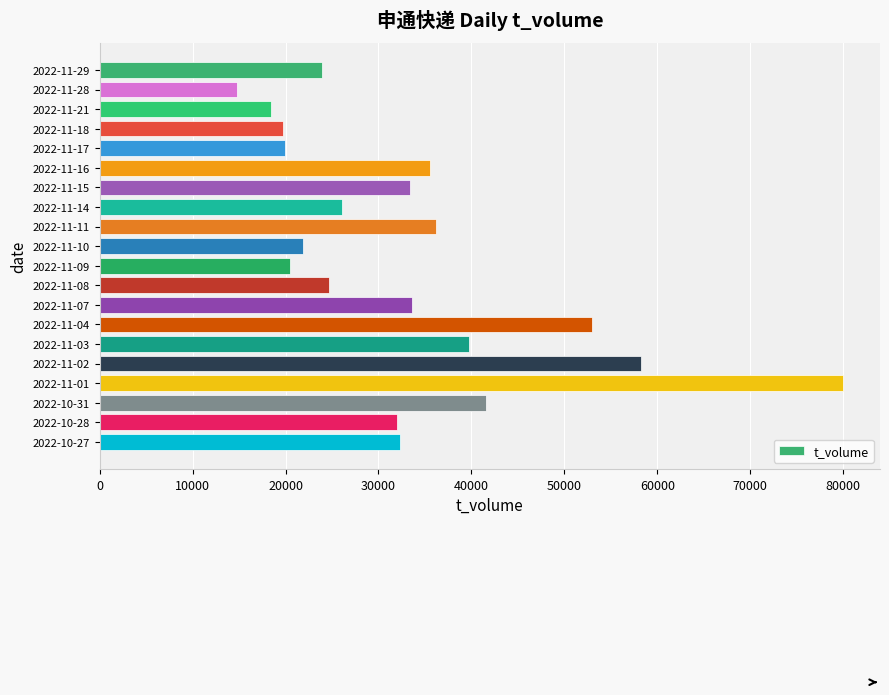

What is the label of the 19th bar from the top?

2022-10-28